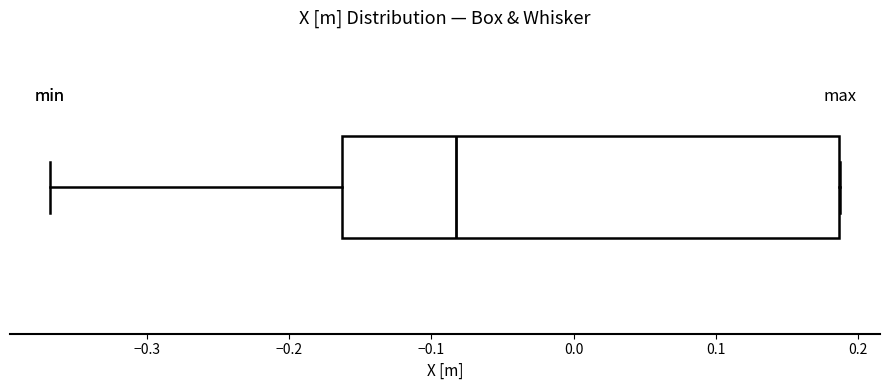

Transcribe this box plot: give where the median line is, the range the box spans, and where the two whiskers end, as read against the x-axis. The values are not printed on the chart, so give them approximately, as read against the axis.

median -0.08, box -0.16 to 0.19, whiskers -0.37 to 0.19